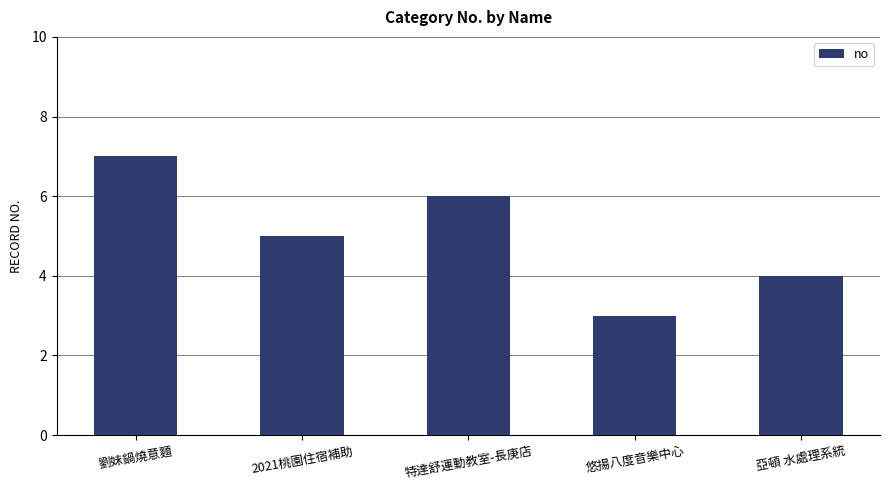

List the labels in order of value, smallest first.

悠揚八度音樂中心, 亞頓 水處理系統, 2021桃園住宿補助, 特達舒運動教室-長庚店, 劉妹鍋燒意麵